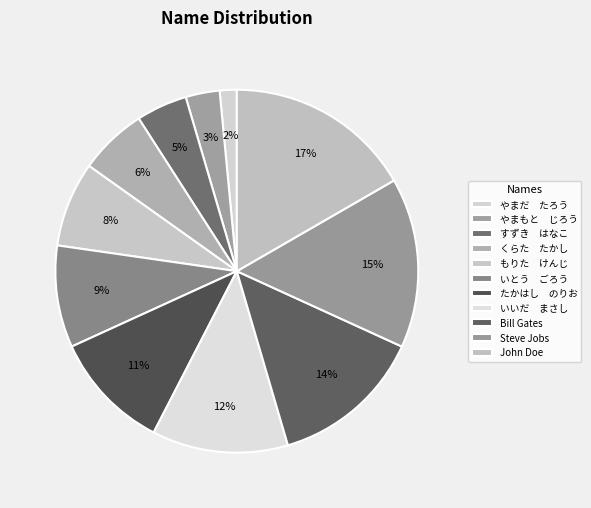

To the nearest percent, what is the average slice percentage?

9%